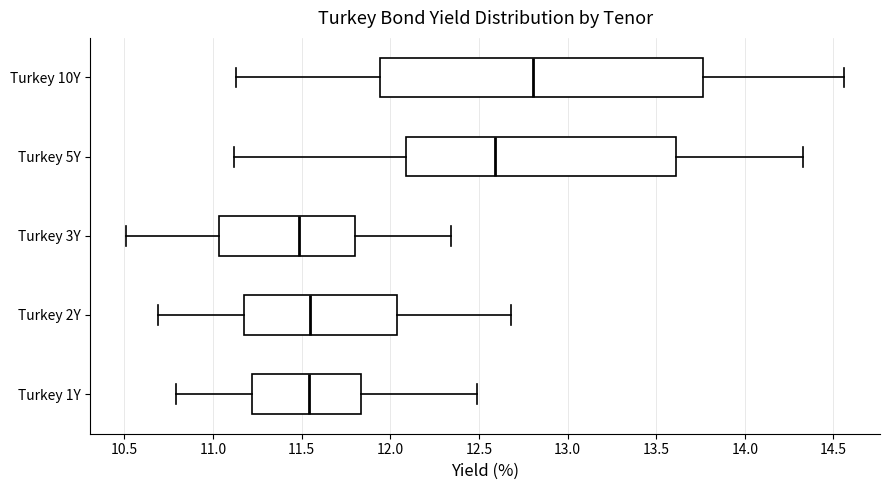

Which box's median line is the furthest to the left?

Turkey 3Y